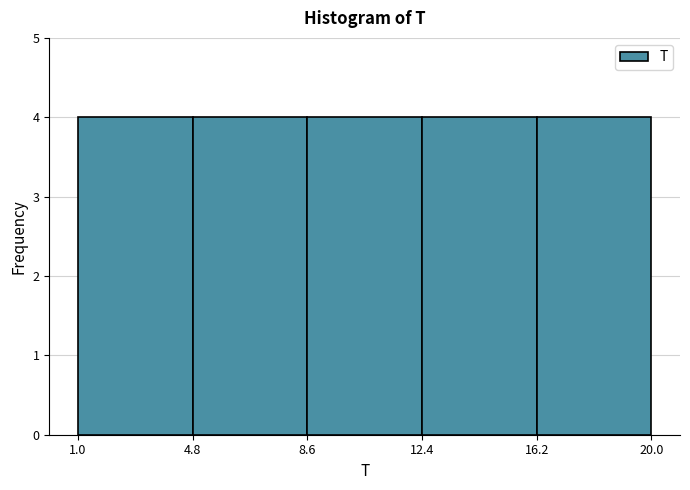

What is the height of the bar covering 16.2 to 20.0 on the x-axis? The values are not printed on the chart, so give them approximately, as read against the axis.

4